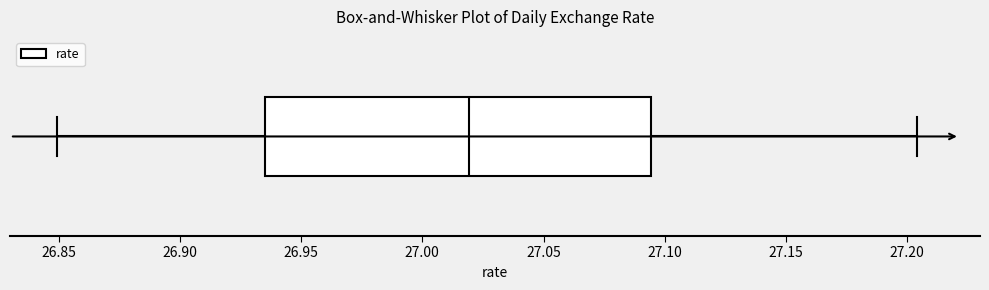

Transcribe this box plot: give where the median line is, the range the box spans, and where the two whiskers end, as read against the x-axis. The values are not printed on the chart, so give them approximately, as read against the axis.

median 27.020, box 26.935 to 27.095, whiskers 26.850 to 27.205